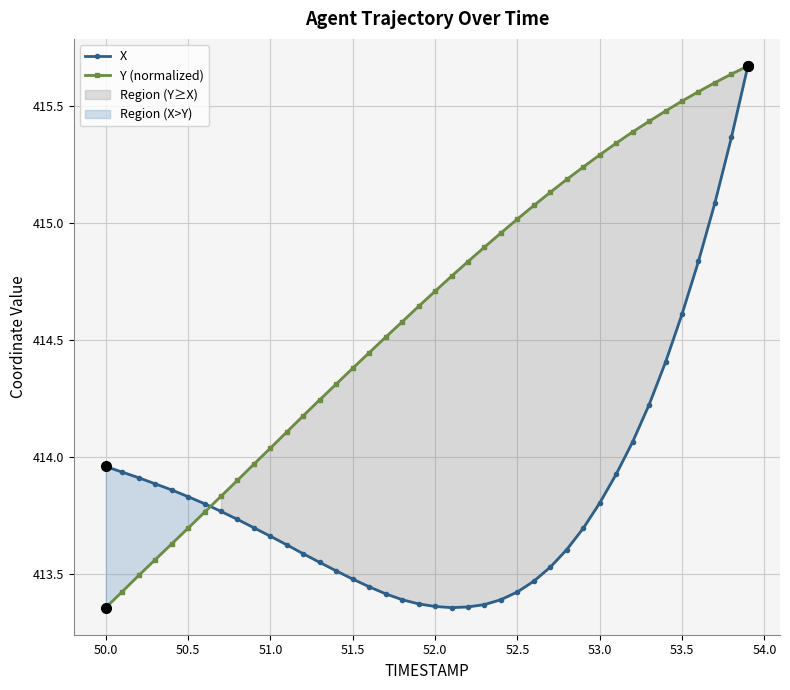

True or false: Y (normalized) has a value of 256.3 at 51.5.

False